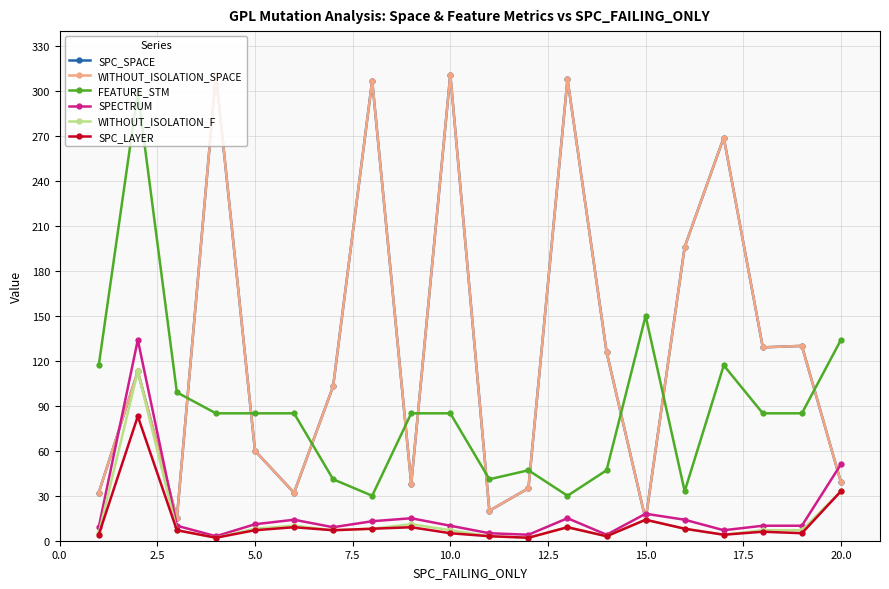

Does the chart have visible grid lines?

Yes